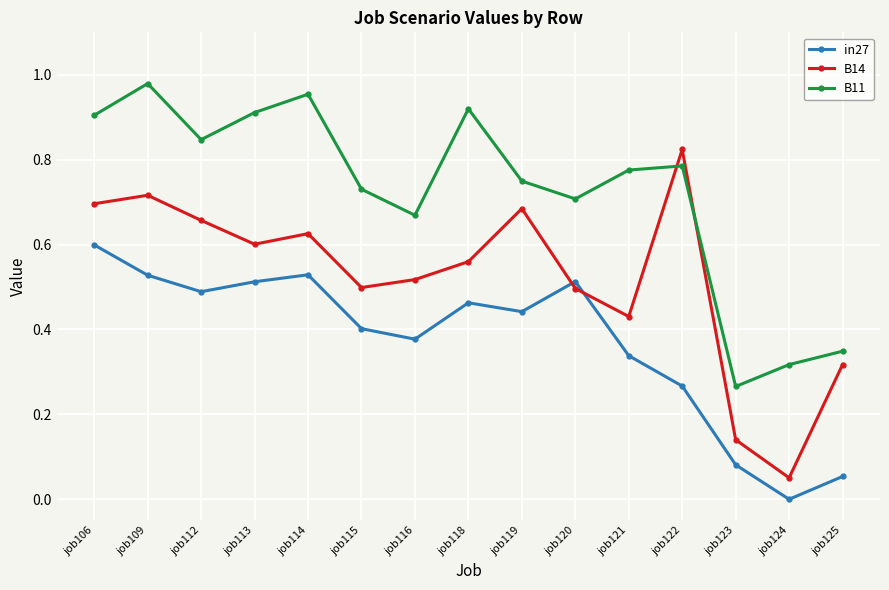

Which series has the widest spread of values?

B14